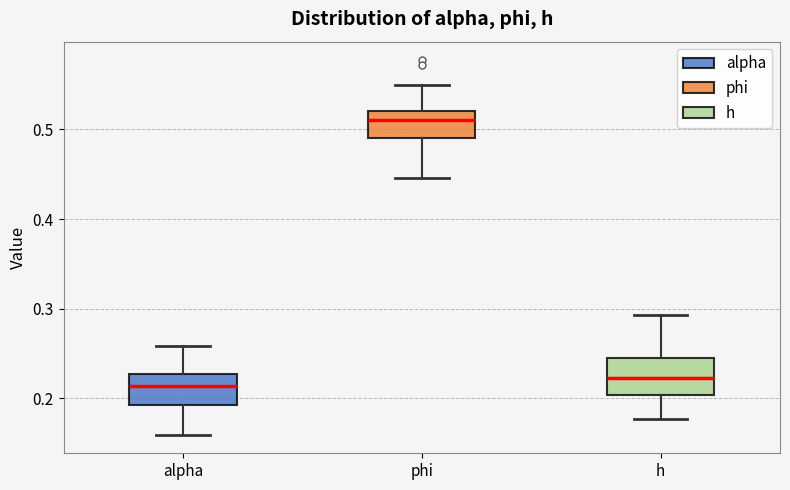

Reading left to right, transcribe this box plot: for each box, give where its median line is, the range the box spans, and where its two whiskers end, as read against the y-axis. The values are not printed on the chart, so give them approximately, as read against the axis.

alpha: median 0.21, box 0.19 to 0.23, whiskers 0.16 to 0.26
phi: median 0.51, box 0.49 to 0.52, whiskers 0.45 to 0.55
h: median 0.22, box 0.20 to 0.25, whiskers 0.18 to 0.29